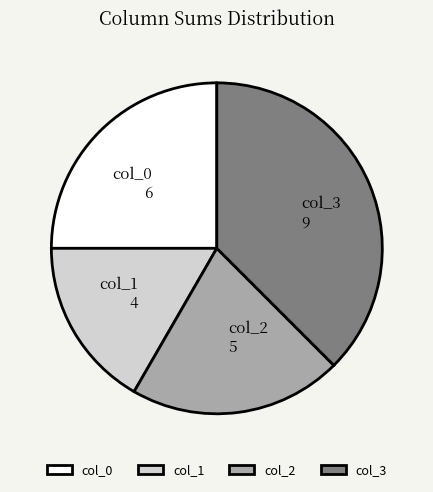

Is the sum of col_0 and col_1 greater than half?

No